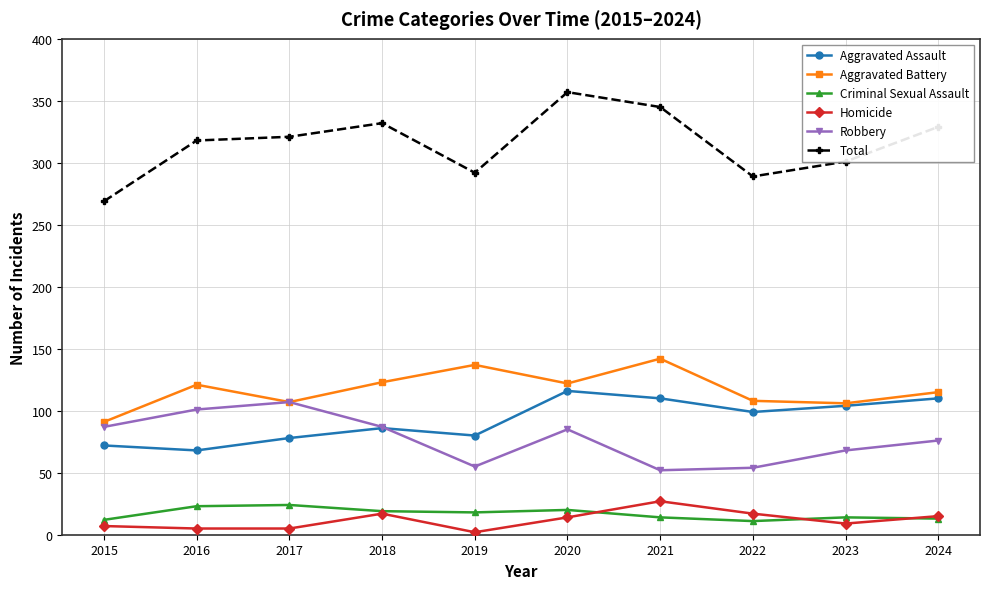

How many values in the Aggravated Battery series are below 121?

5